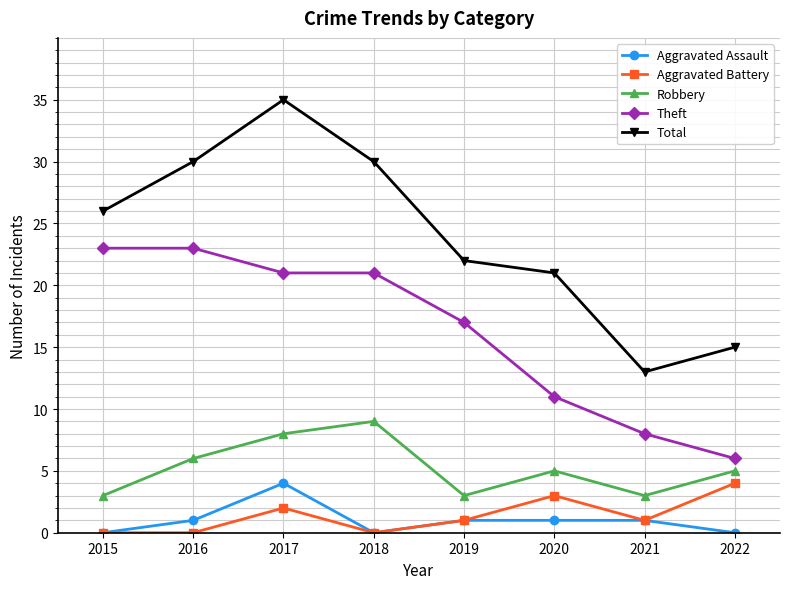

Which series changed the most between 2016 and 2022?

Theft